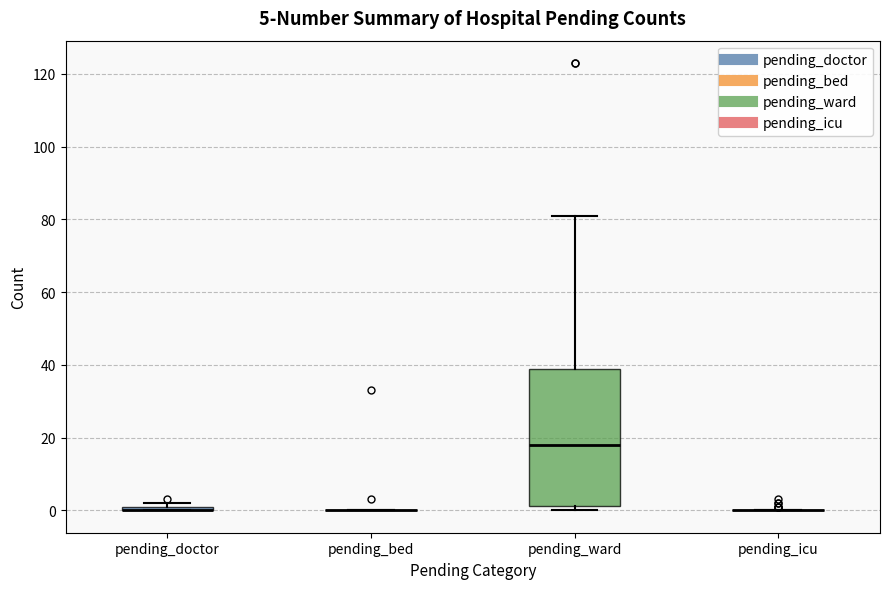

Comparing the boxes themselves (not the whiskers), which one is the tallest?

pending_ward